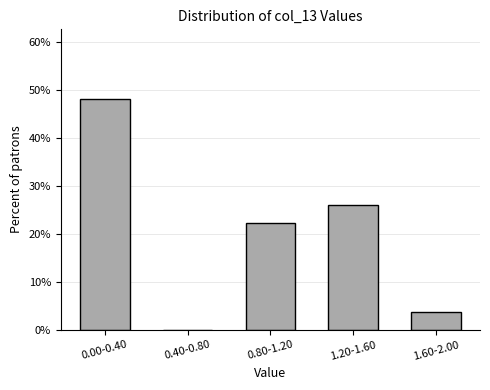

Reading right to left, list all the values displayed in this chart.

1.60-2.00=3.7	1.20-1.60=25.9	0.80-1.20=22.2	0.40-0.80=0.0	0.00-0.40=48.1